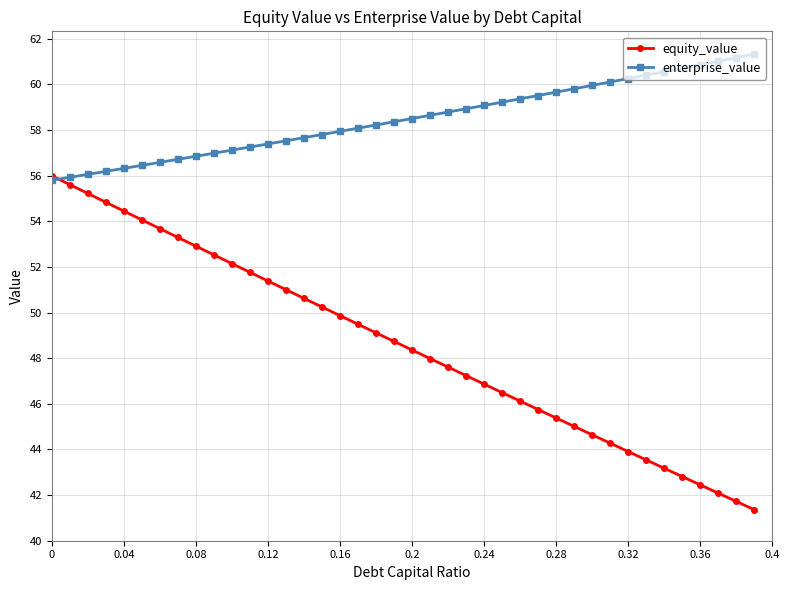

Which series has the largest total across all categories?

enterprise_value